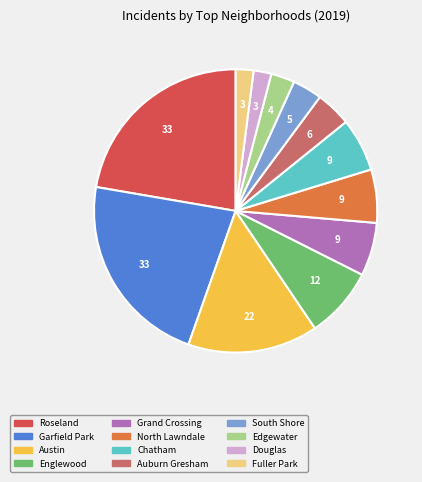

Does any single category account for the majority?

No